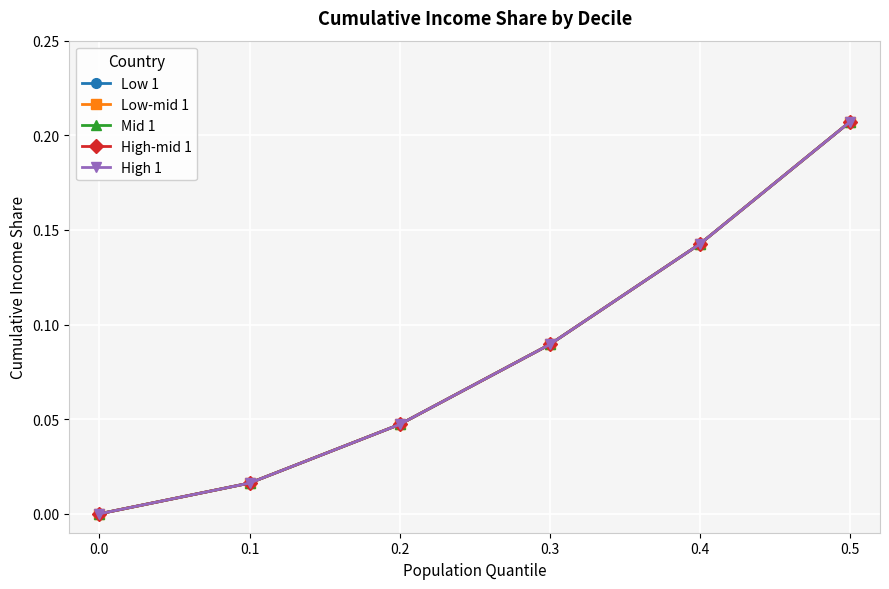

Is the value of High 1 at 0.2 greater than the value of High-mid 1 at 0.1?

Yes